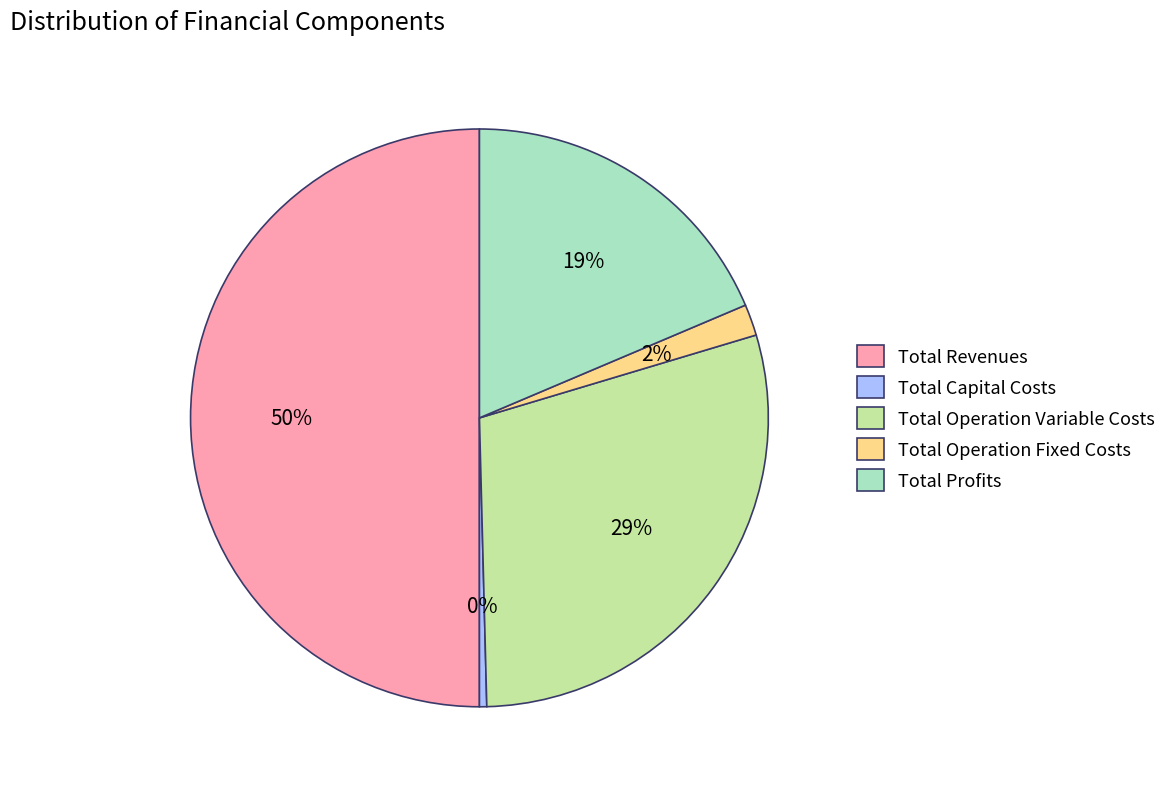

Between Total Revenues and Total Operation Variable Costs, which is larger?

Total Revenues